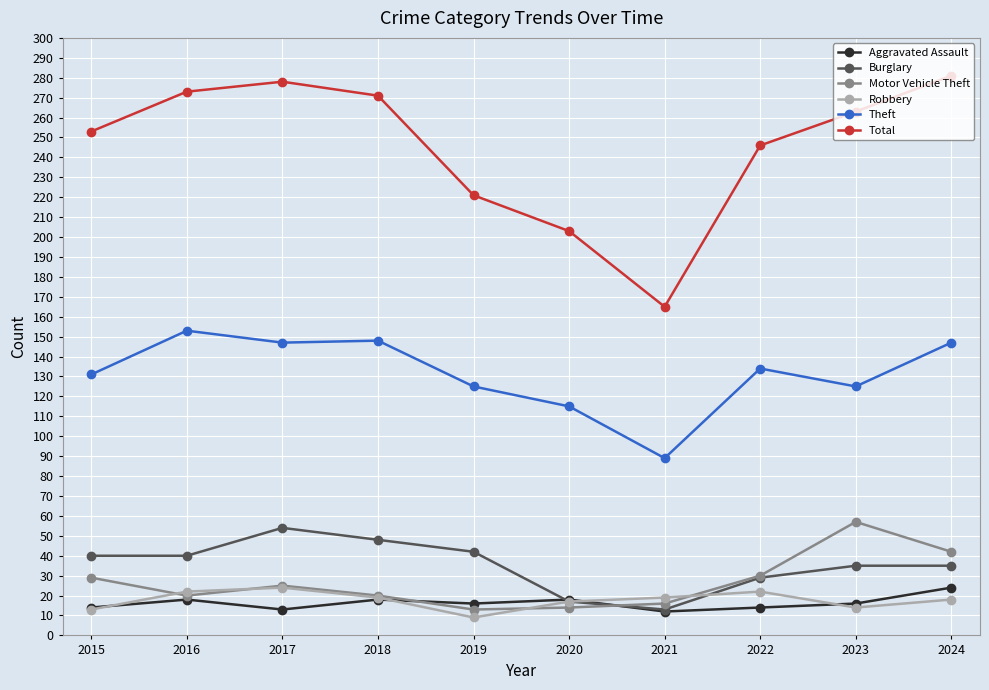

Read the Motor Vehicle Theft value at 2019, to the nearest 10.

10